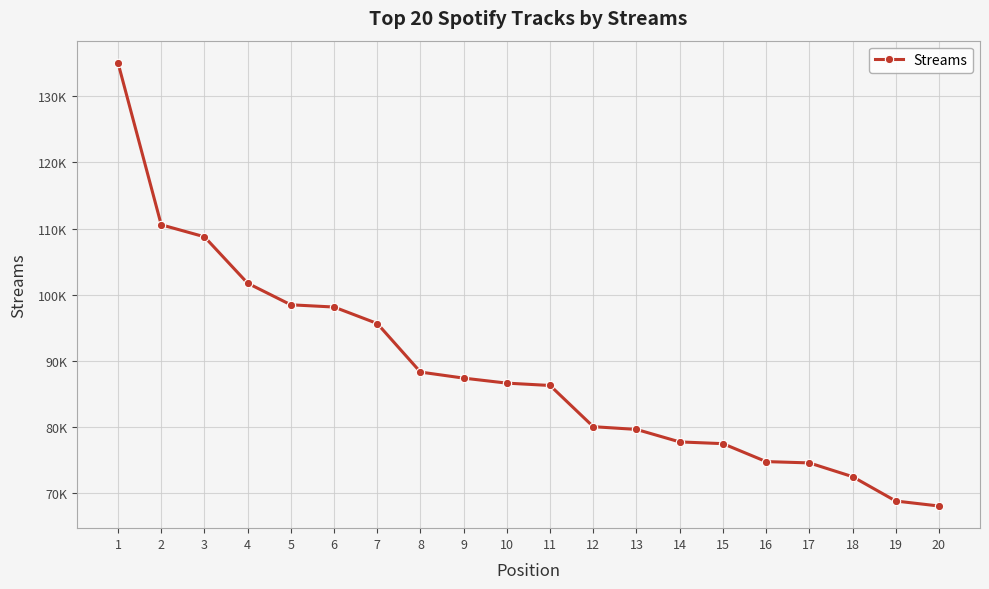

What is the smallest value displayed?

68035